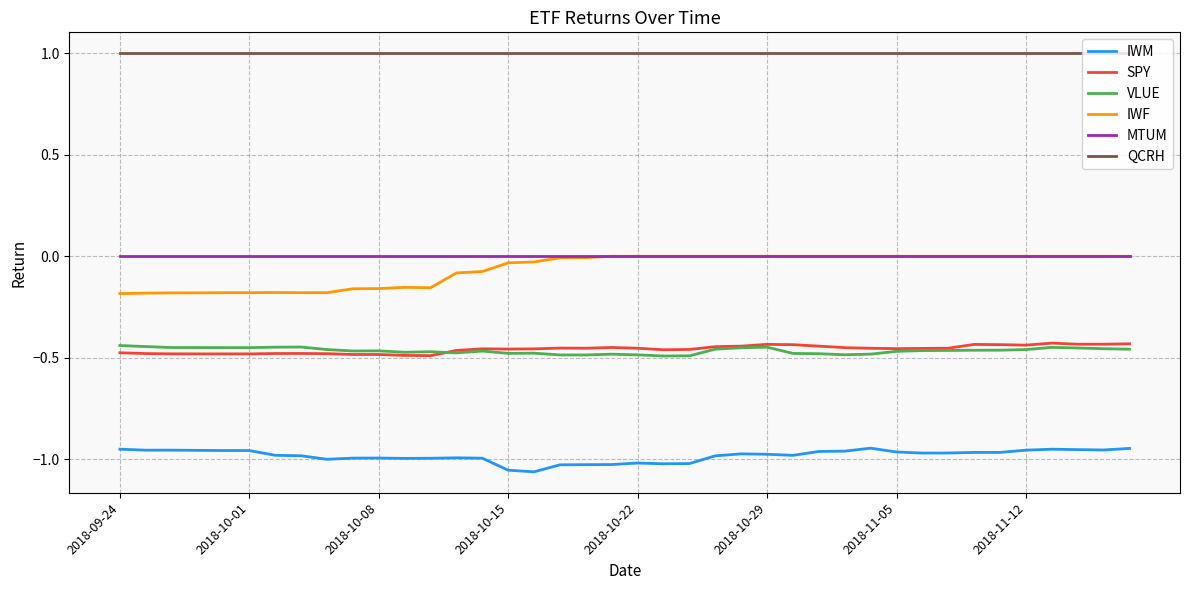

What is the difference between the maximum and minimum values in the SPY series?

0.1